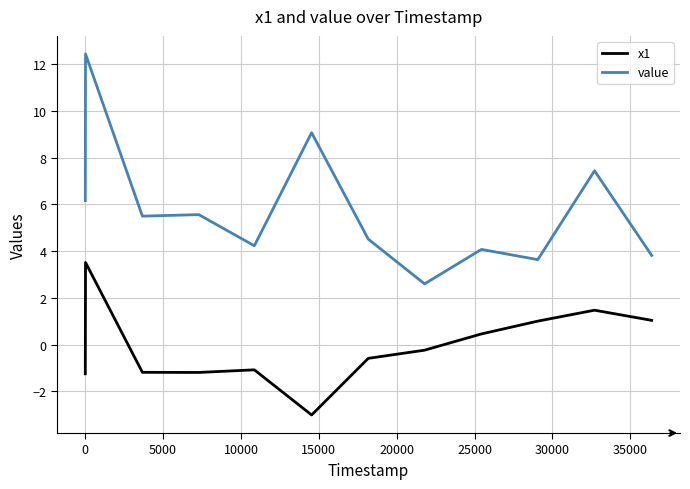

Which series has the largest total across all categories?

value